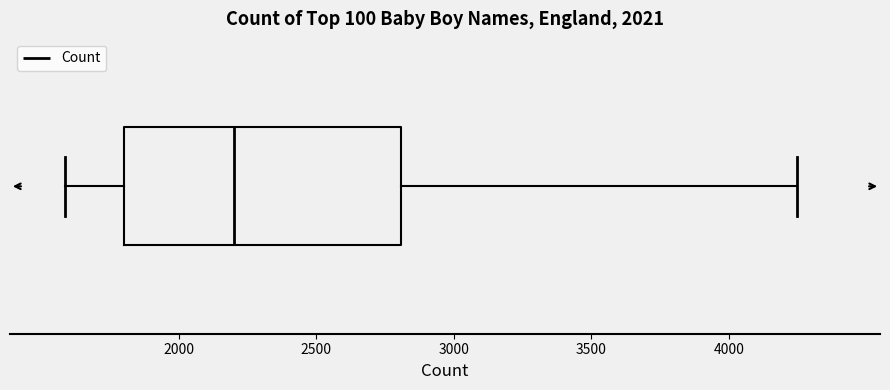

Read this box plot against the x-axis: the position of the median line, the range covered by the box, and the ends of both whiskers. The values are not printed on the chart, so give them approximately, as read against the axis.

median 2200, box 1800 to 2800, whiskers 1600 to 4250